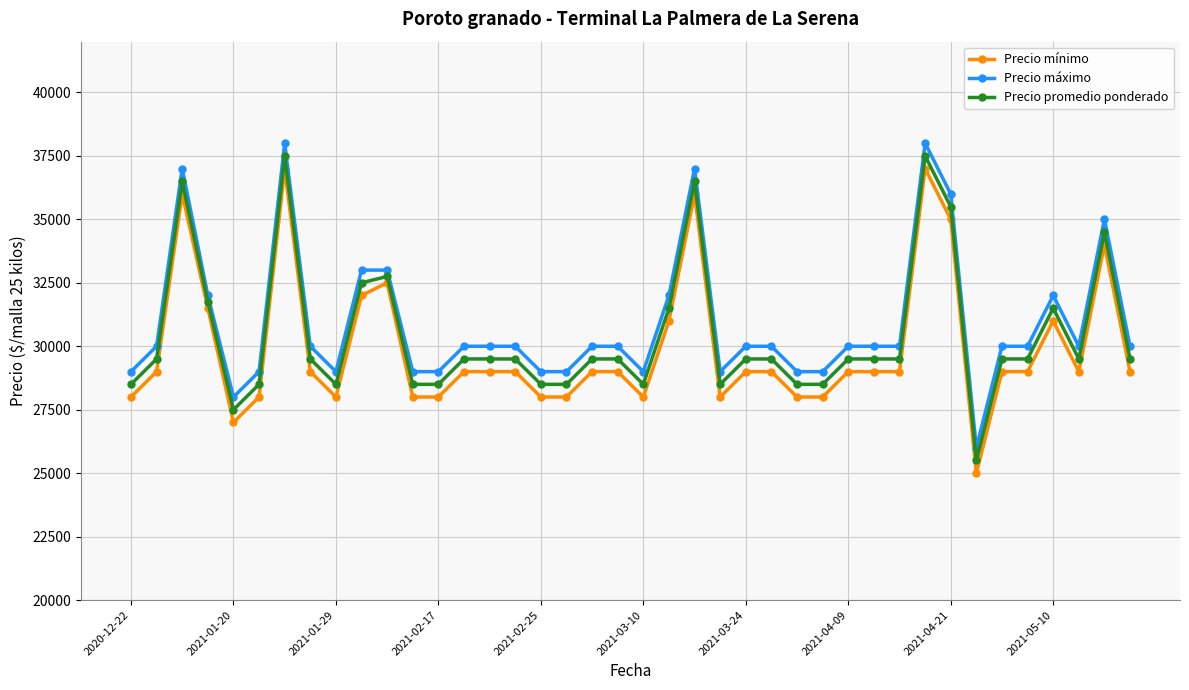

What is the difference between the maximum and second lowest values in the Precio mínimo series?

10000